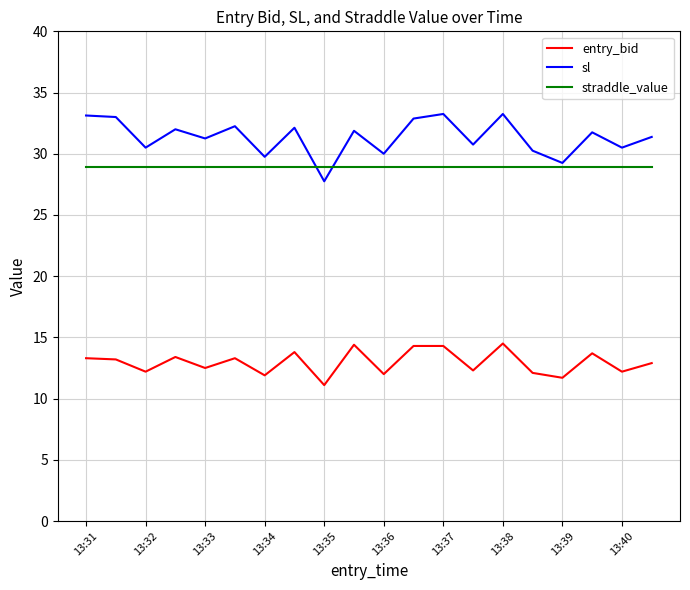

Rank the series by their maximum value, from highest to lowest.

sl, straddle_value, entry_bid